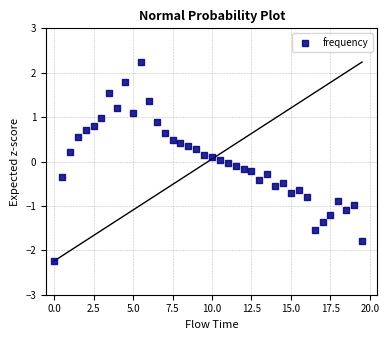

What is the range of X values (max minus min)?

19.5